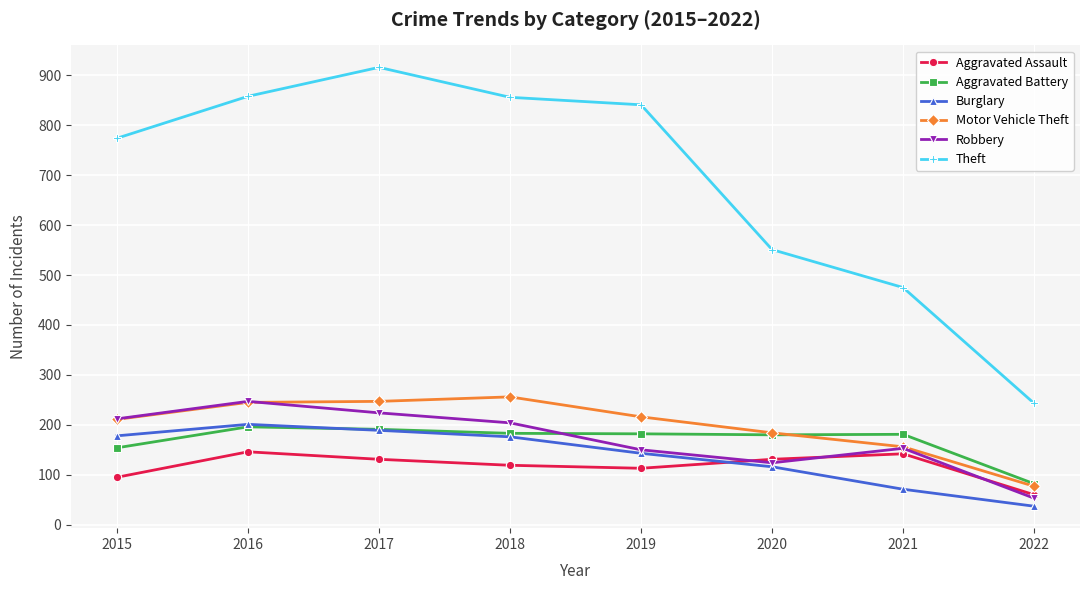

Read the Theft value at 2021.

475